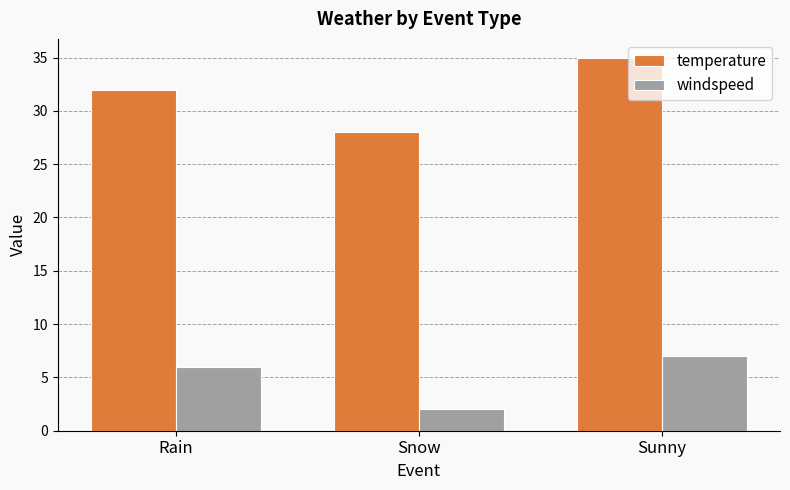

What is the label of the 1st bar from the right?

Sunny